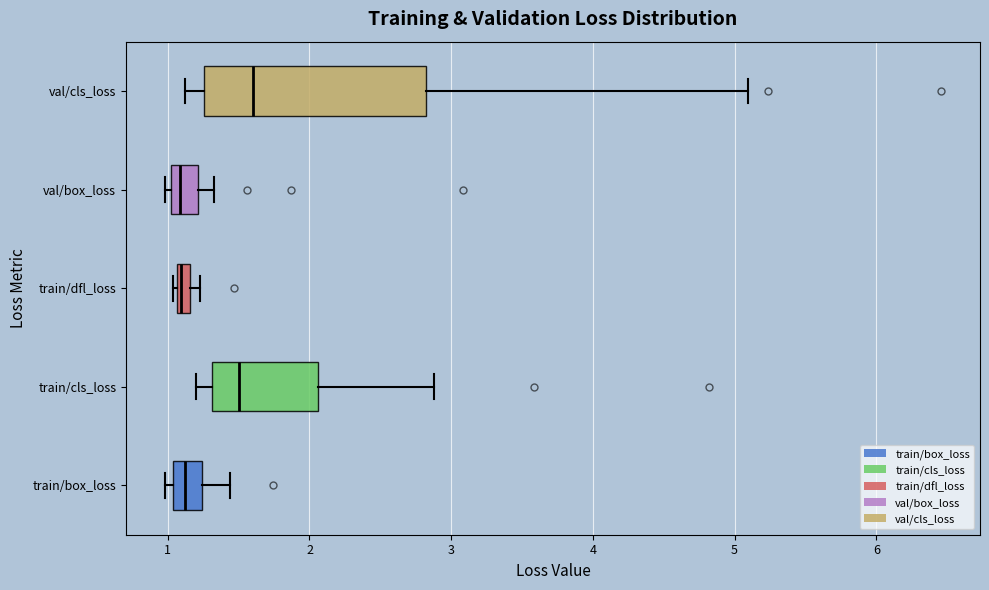

Which box is the widest, from its left edge to its right edge?

val/cls_loss